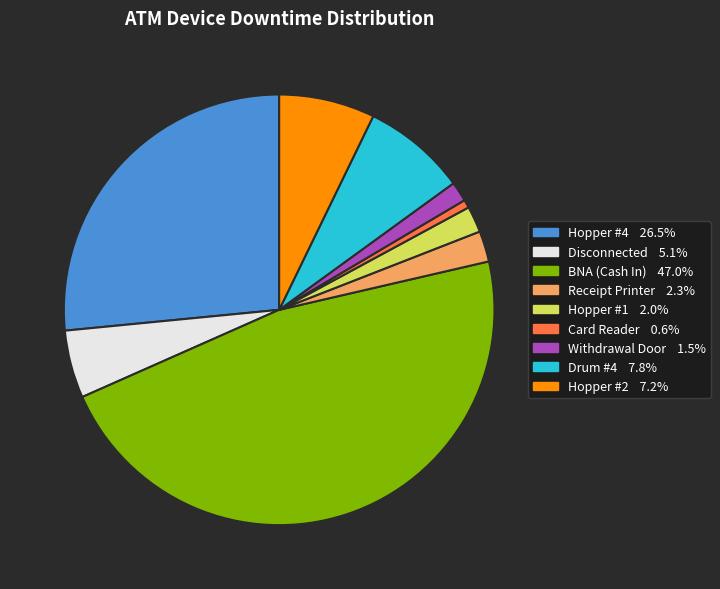

Do Disconnected and Hopper #2 together represent more than half of the pie?

No